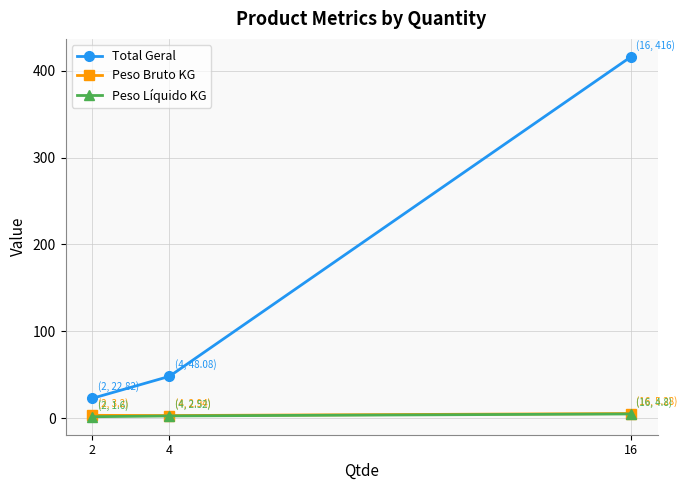

Which series has the widest spread of values?

Total Geral